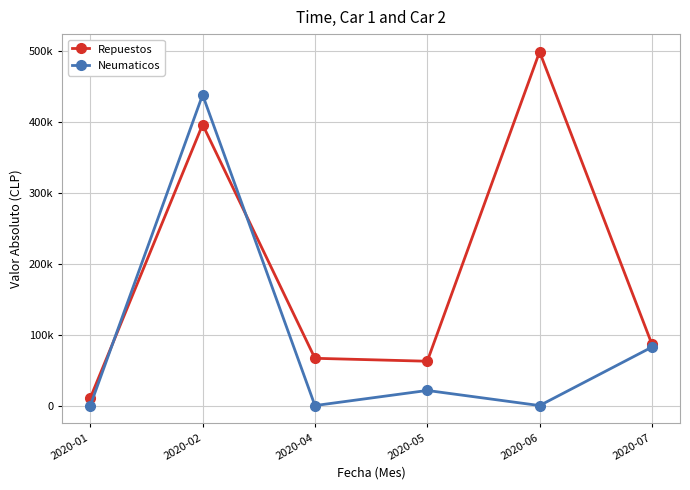

Reading left to right, transcribe all the data shown in this chart.

Repuestos: 2020-01=10641	2020-02=395748	2020-04=66587	2020-05=62440	2020-06=498253	2020-07=86440
Neumaticos: 2020-01=0	2020-02=437606	2020-04=0	2020-05=21285	2020-06=0	2020-07=82324